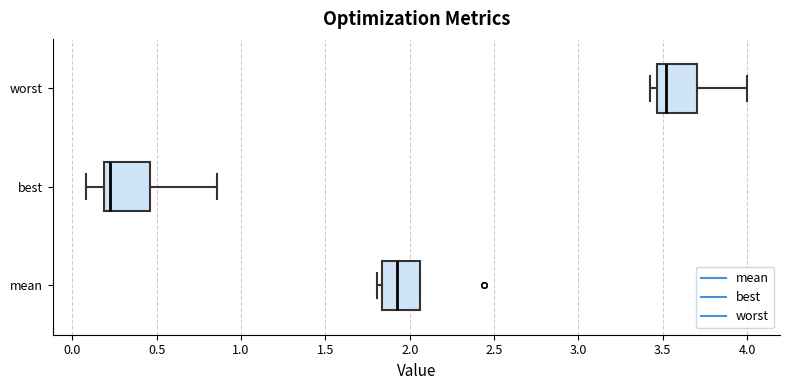

Where is the left edge of the box for mean on the x-axis? The values are not printed on the chart, so give them approximately, as read against the axis.

1.85